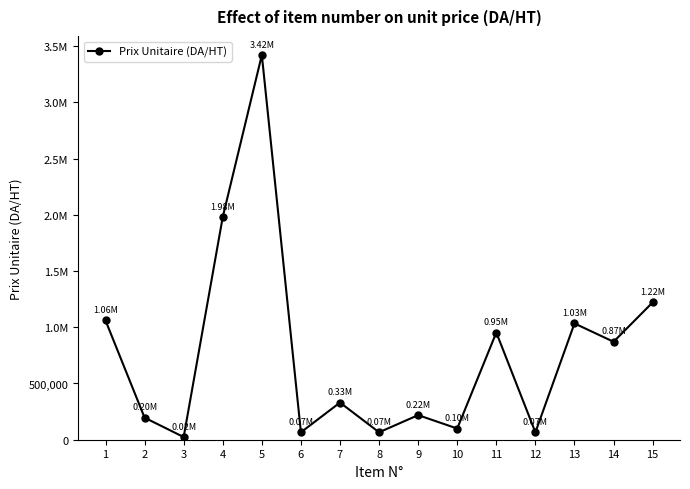

Which category has the lowest value across all series?

3